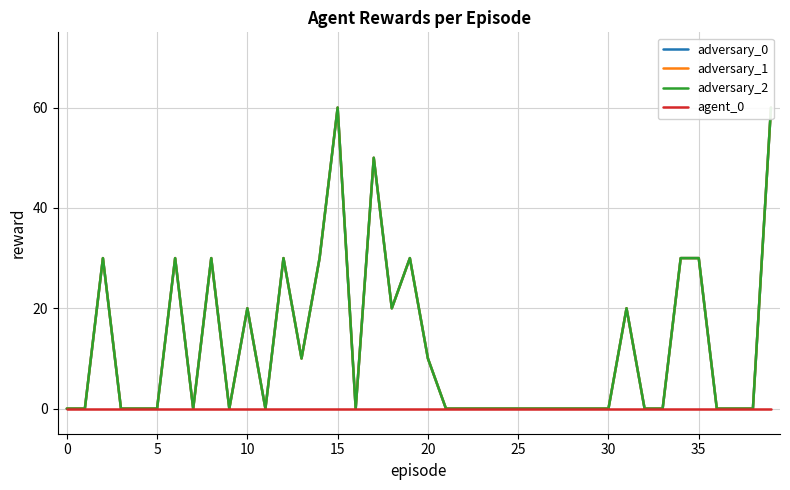

At which category is the sum across all series the highest?

15